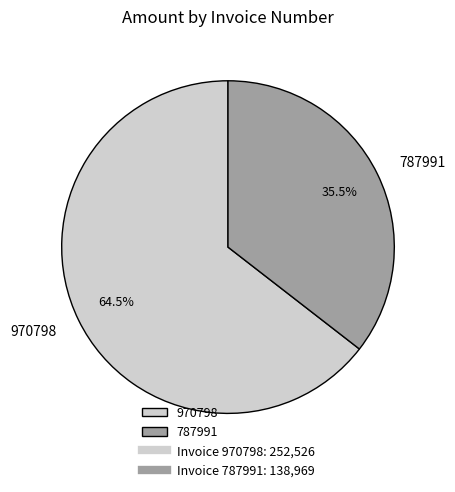

Which category has the biggest portion of the pie?

970798